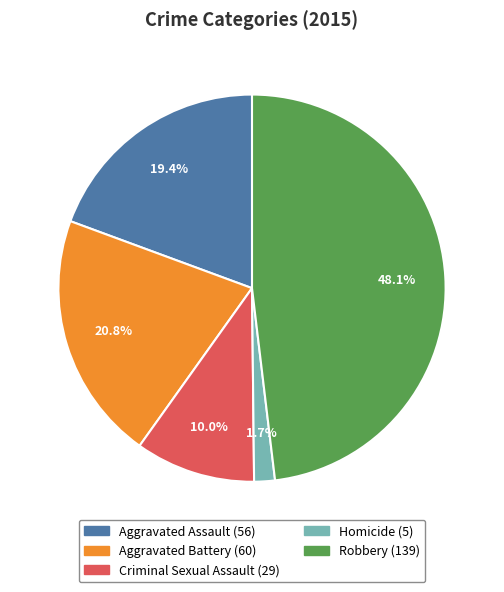

Combined, what portion of the pie is Criminal Sexual Assault and Aggravated Assault?

29.4%